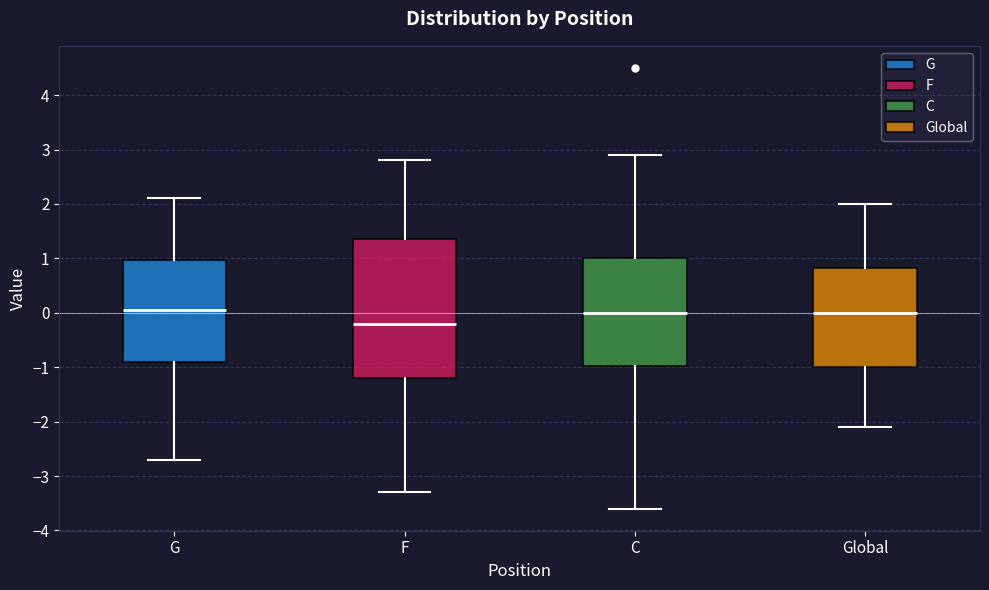

Reading left to right, transcribe this box plot: for each box, give where its median line is, the range the box spans, and where its two whiskers end, as read against the y-axis. The values are not printed on the chart, so give them approximately, as read against the axis.

G: median 0.1, box -0.9 to 1.0, whiskers -2.7 to 2.1
F: median -0.2, box -1.2 to 1.4, whiskers -3.3 to 2.8
C: median 0.0, box -1.0 to 1.0, whiskers -3.6 to 2.9
Global: median 0.0, box -1.0 to 0.8, whiskers -2.1 to 2.0